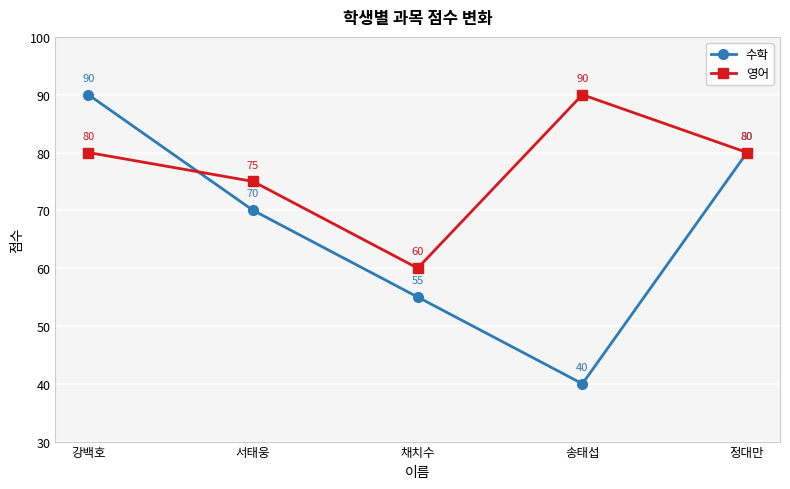

Which series has the largest total across all categories?

영어